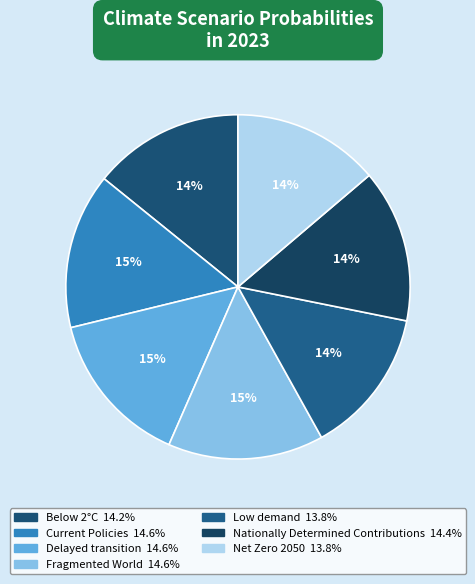

What percentage is the Nationally Determined Contributions slice, to the nearest percent?

14%